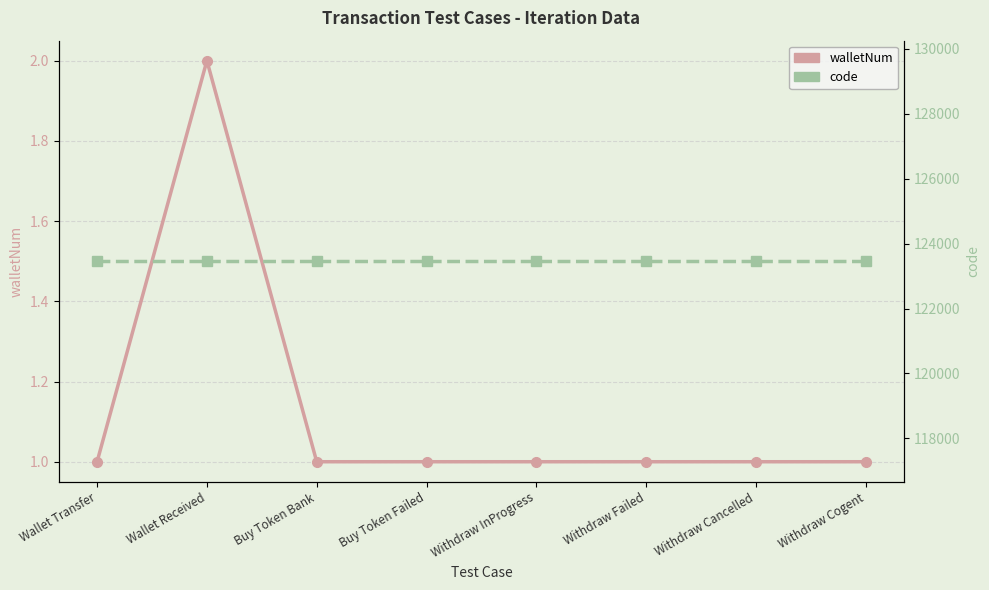

What position from the left is Buy Token Bank?

3